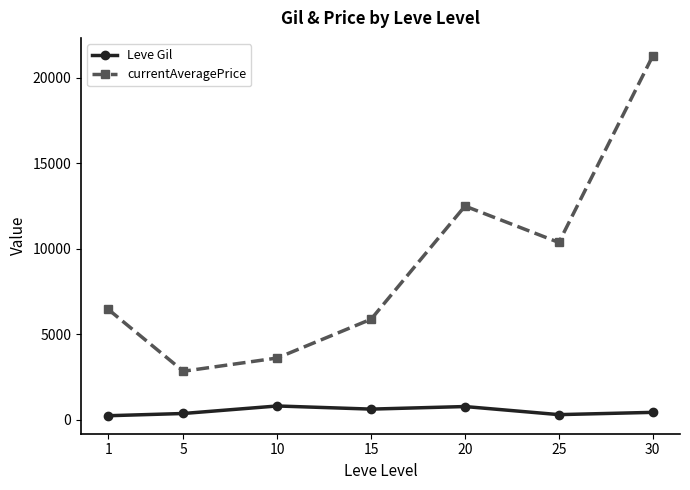

Which label corresponds to the largest value in the chart?

30